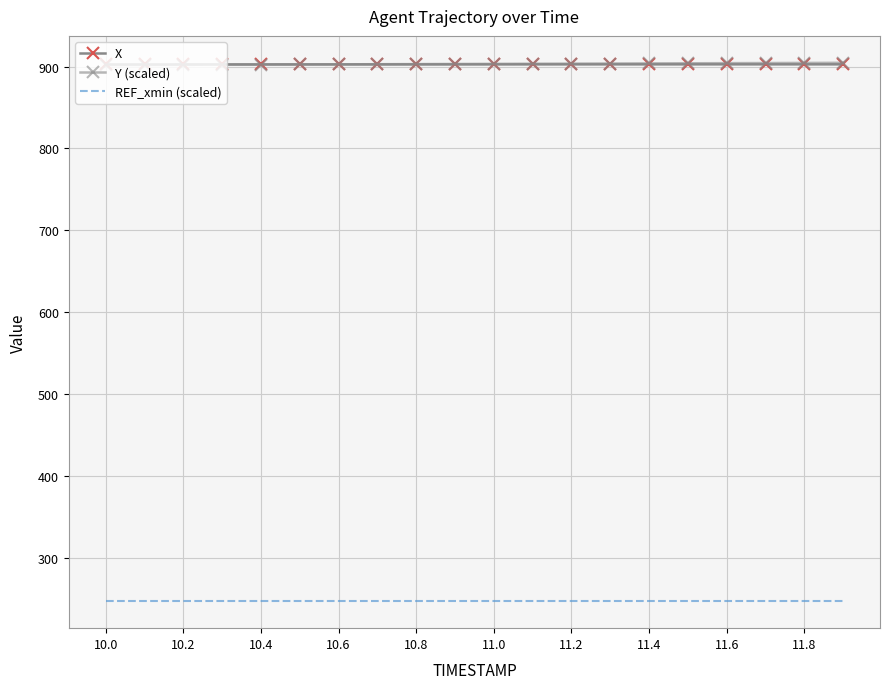

What are all the series names shown in the legend?

X, Y (scaled), REF_xmin (scaled)